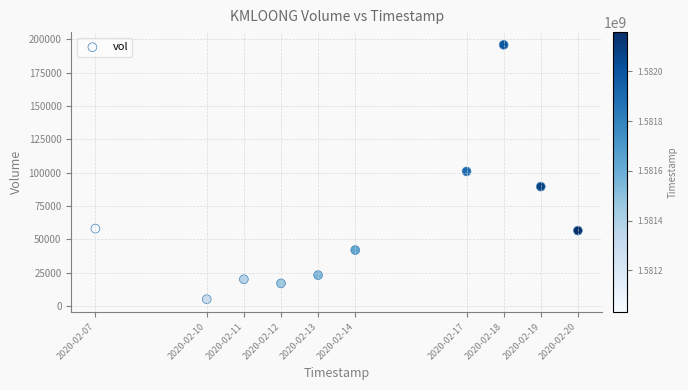

What is the average X value?

1581647040